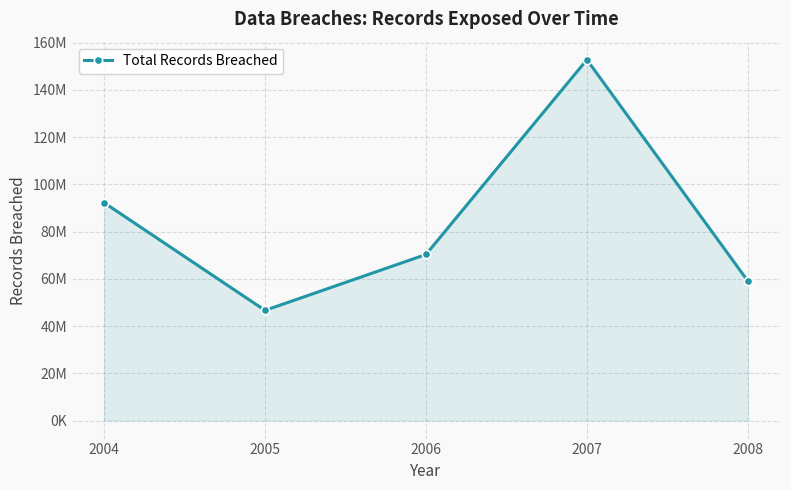

What is the sum of all values?

420921405